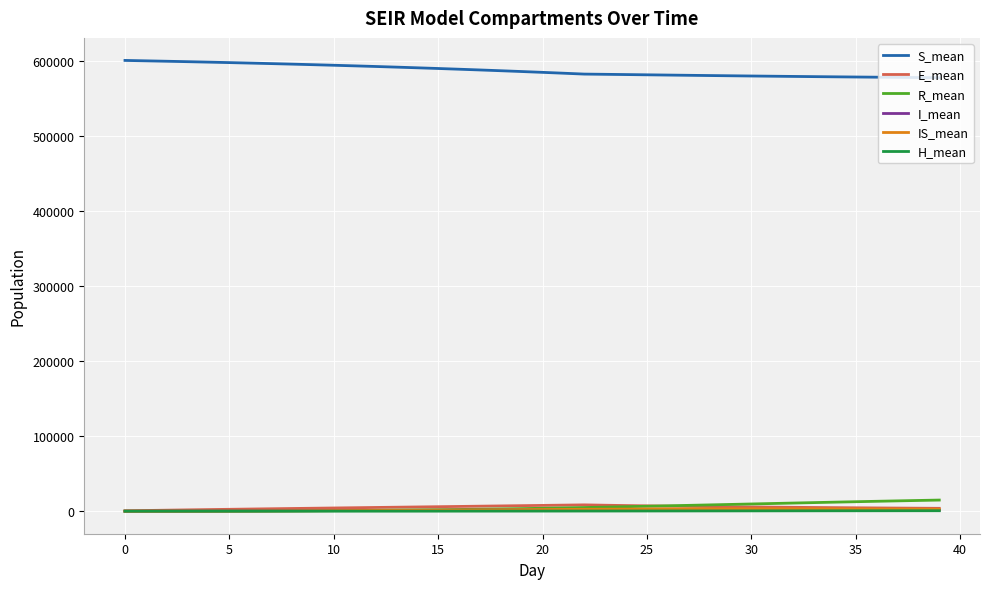

True or false: IS_mean and S_mean intersect in this chart.

False